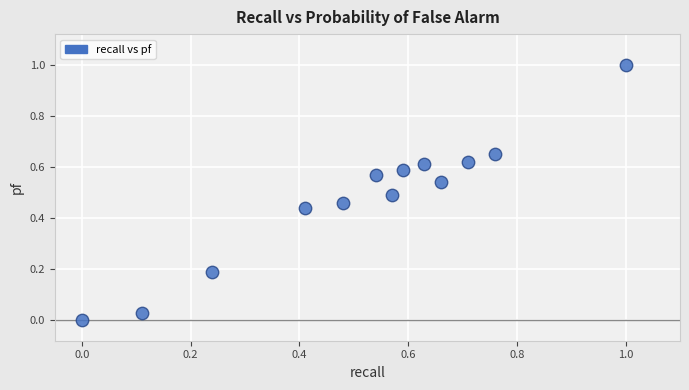

What is the range of X values (max minus min)?

1.0